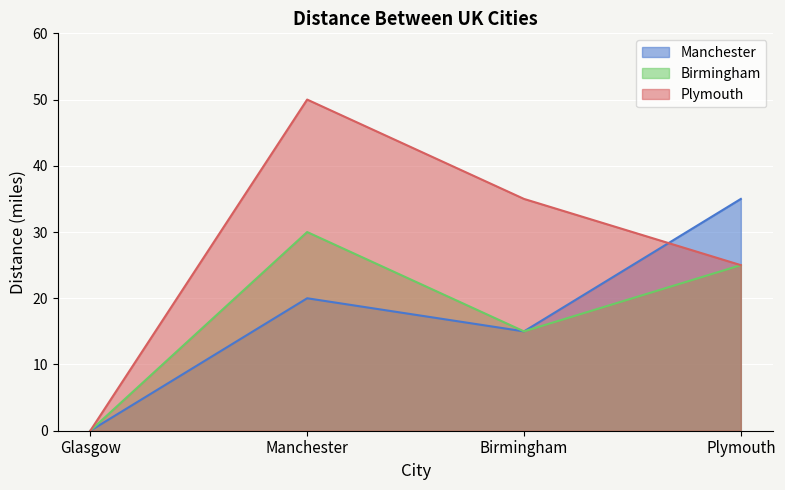

At which category is the sum across all series the highest?

Manchester